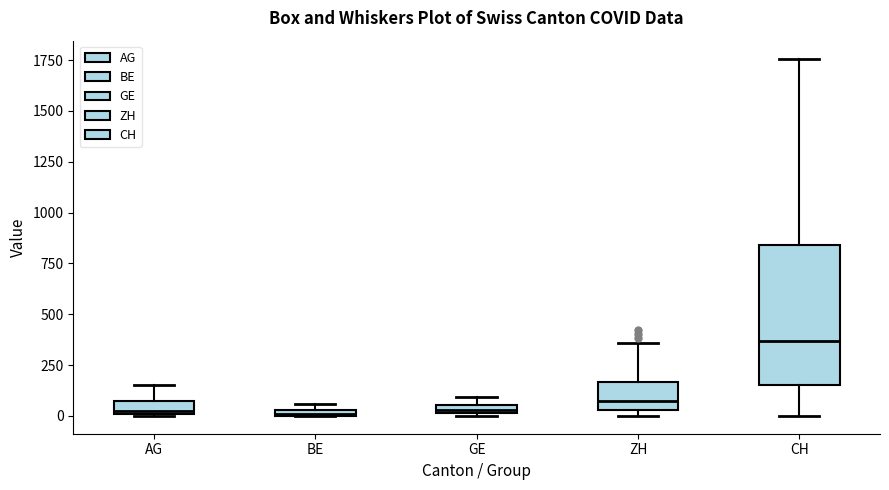

Which box's median line is the highest?

CH